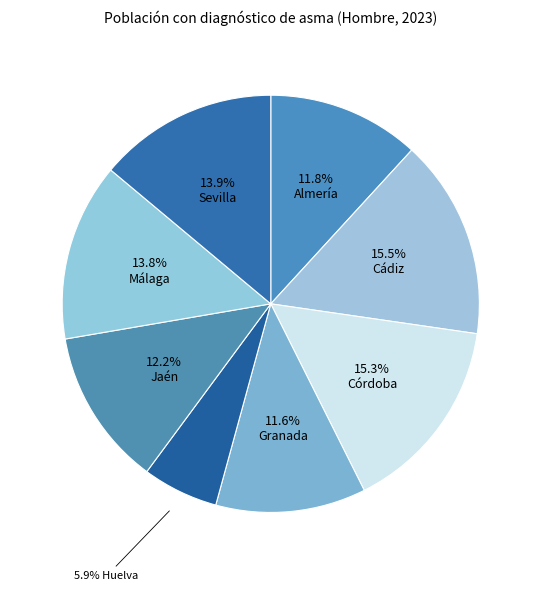

What is the smallest slice in the pie chart?

Huelva